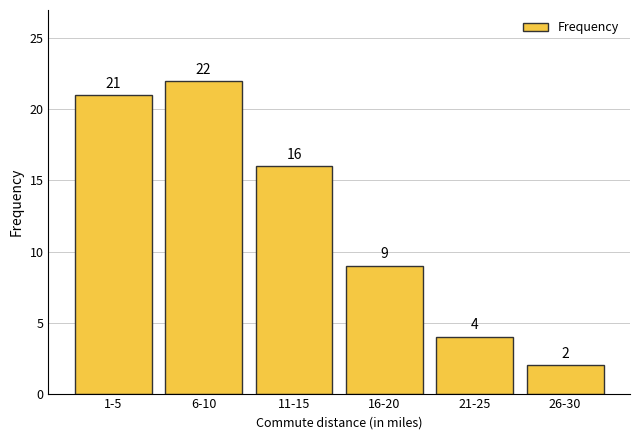

Reading left to right, transcribe all the data shown in this chart.

21	22	16	9	4	2